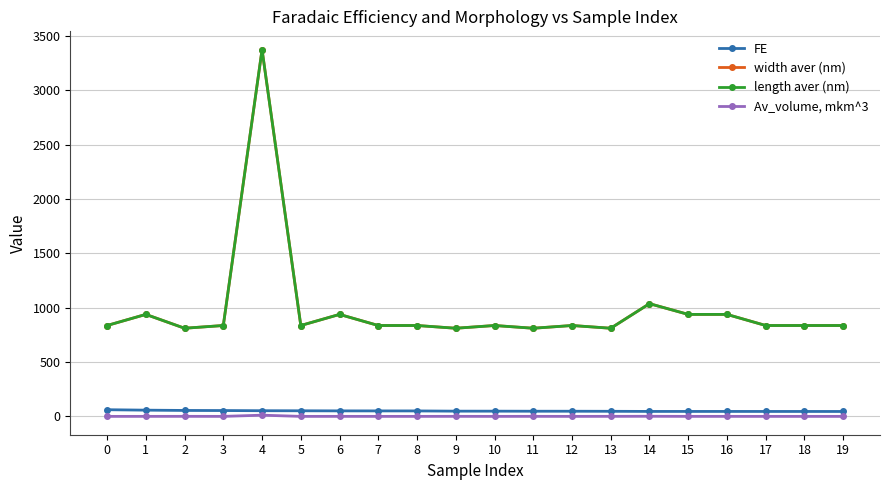

Reading left to right, what are all the values shown in this chart?

FE: 61.5	57.4	54.8	53.9	52.4	51.6	50.8	50.5	50.4	48.3	48.2	47.6	47.5	46.9	45.8	45.7	45.7	45.5	45.5	45.4
width aver (nm): 836.0	938.0	810.8	836.0	3372.7	836.0	938.0	836.0	836.0	810.8	836.0	810.8	836.0	810.8	1036.9	938.0	938.0	836.0	836.0	836.0
length aver (nm): 836.0	938.0	810.8	836.0	3372.7	836.0	938.0	836.0	836.0	810.8	836.0	810.8	836.0	810.8	1036.9	938.0	938.0	836.0	836.0	836.0
Av_volume, mkm^3: 0.2	0.3	0.5	0.2	11.3	0.2	0.3	0.2	0.2	0.5	0.2	0.5	0.2	0.5	1.1	0.3	0.3	0.2	0.2	0.2